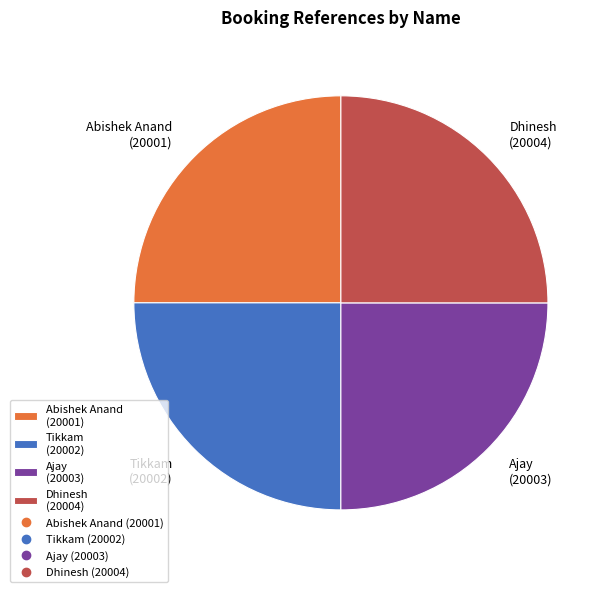

True or false: Tikkam accounts for 37% of the total.

False